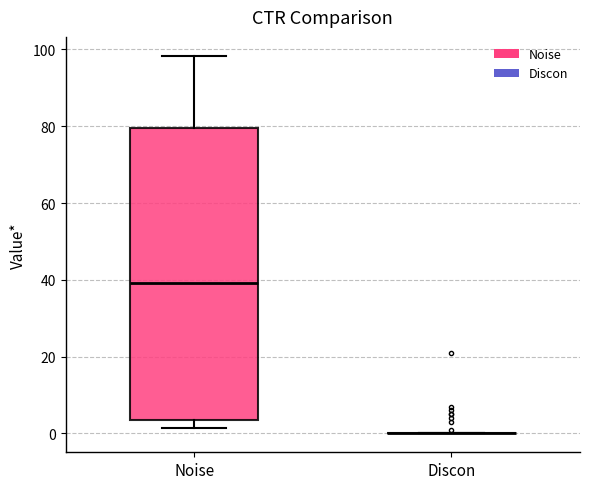

Reading left to right, read every box against the y-axis: the position of its median line, the range the box covers, and the ends of its whiskers. The values are not printed on the chart, so give them approximately, as read against the axis.

Noise: median 40, box 4 to 80, whiskers 2 to 98
Discon: box collapsed to a line at 0, whiskers 0 to 0